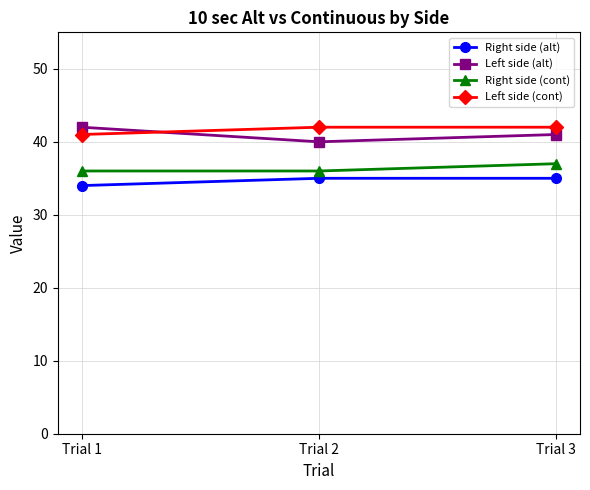

The Left side (cont) series shows 41 at Trial 1. True or false?

True